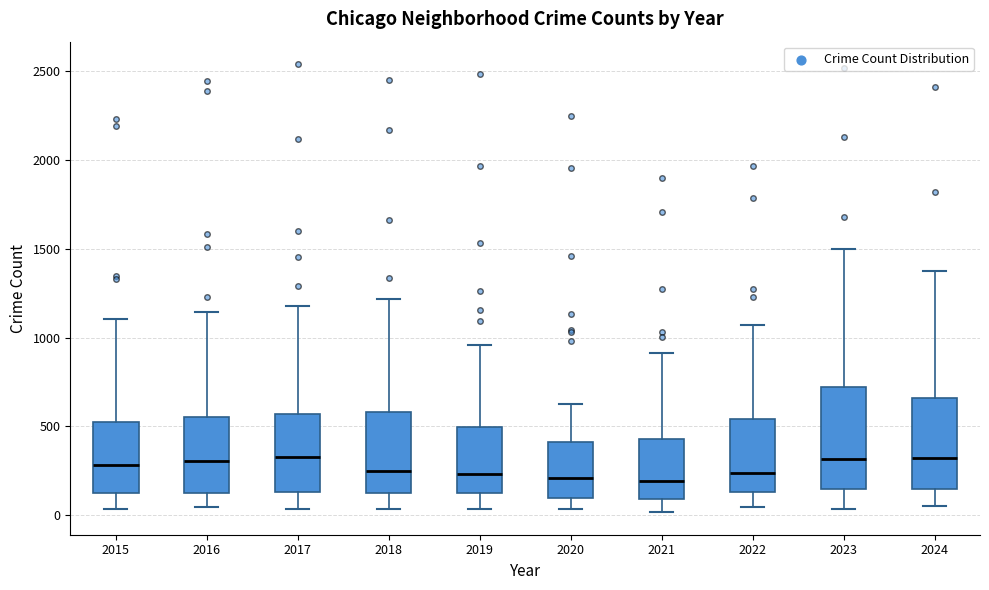

Where does the upper whisker of the box at x = 2021 end on the y-axis? The values are not printed on the chart, so give them approximately, as read against the axis.

900